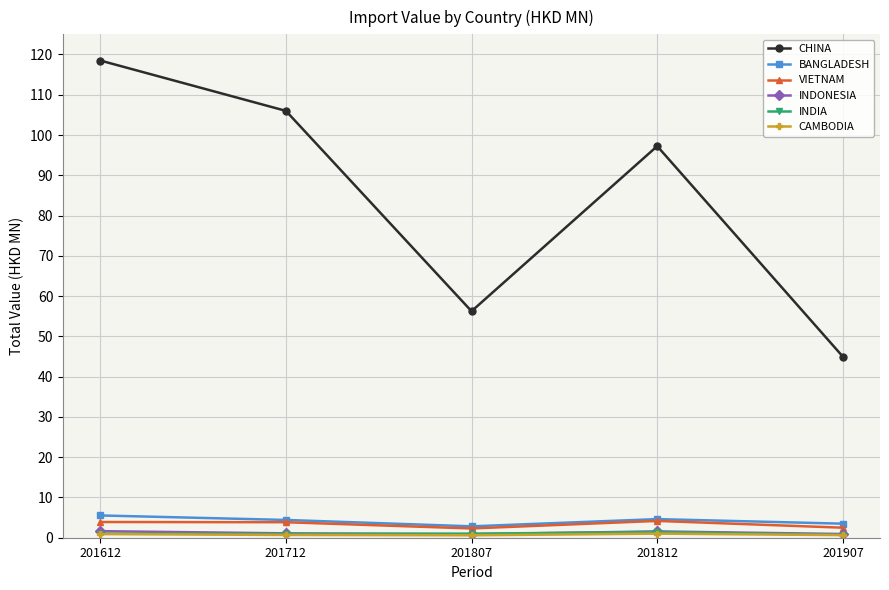

List the labels in order of CHINA value, largest first.

201612, 201712, 201812, 201807, 201907